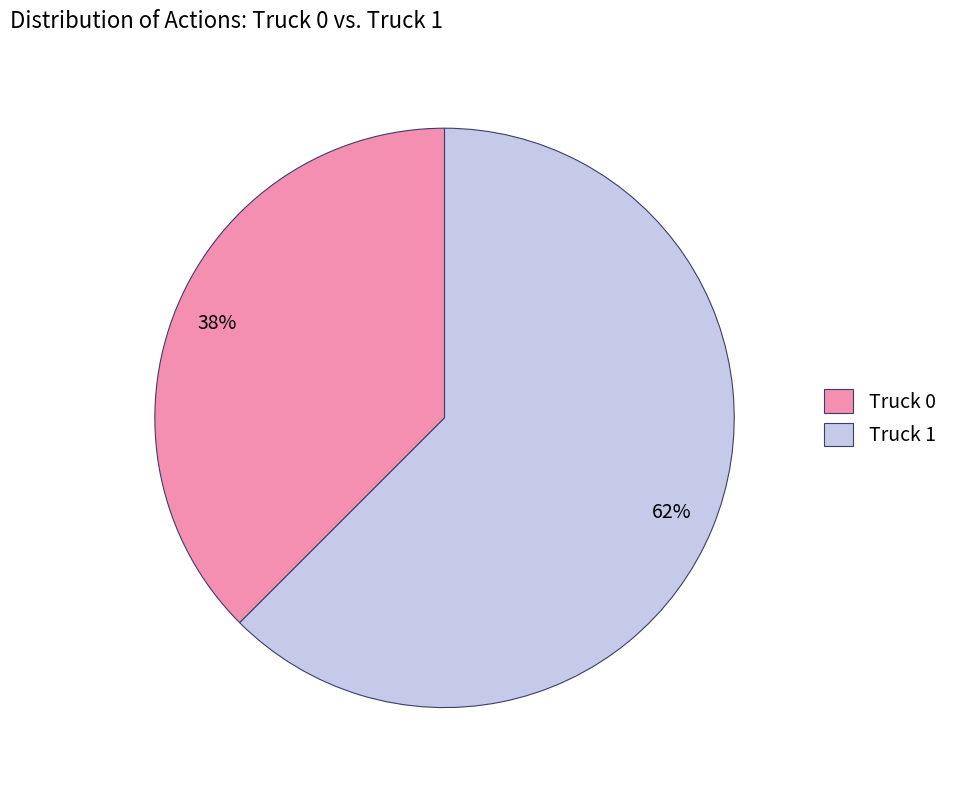

Rank the categories by value from lowest to highest.

Truck 0, Truck 1